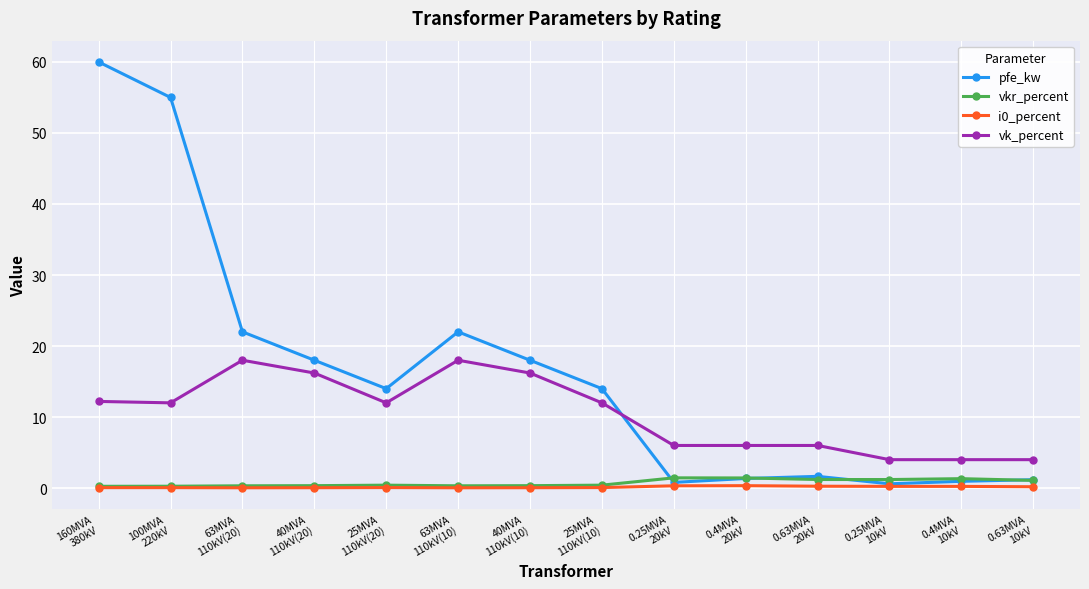

What is the greatest value displayed?

60.0